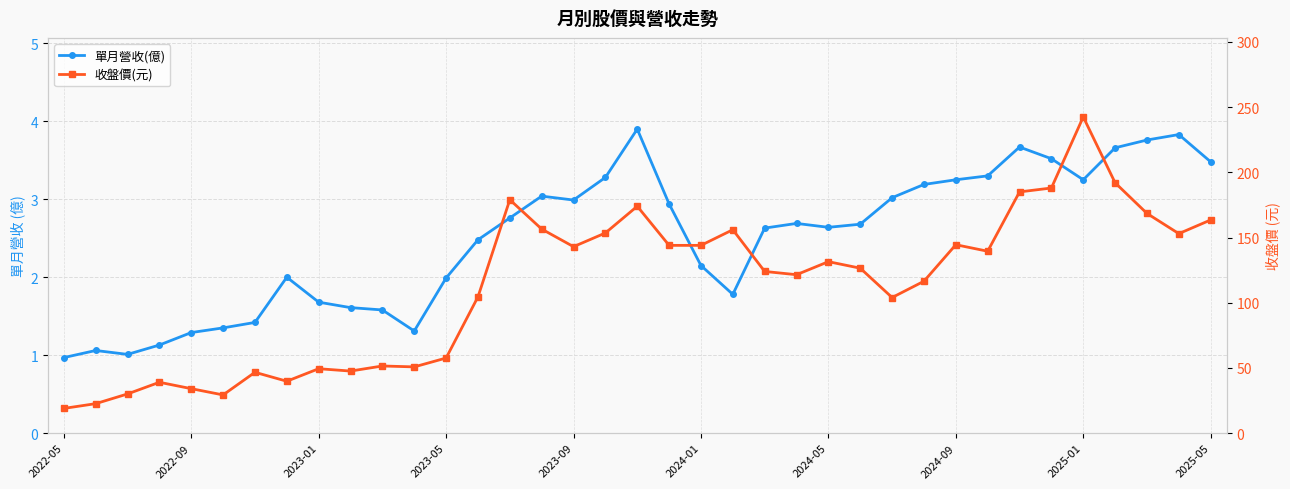

How many interior local valleys does the 單月營收(億) series have?

6